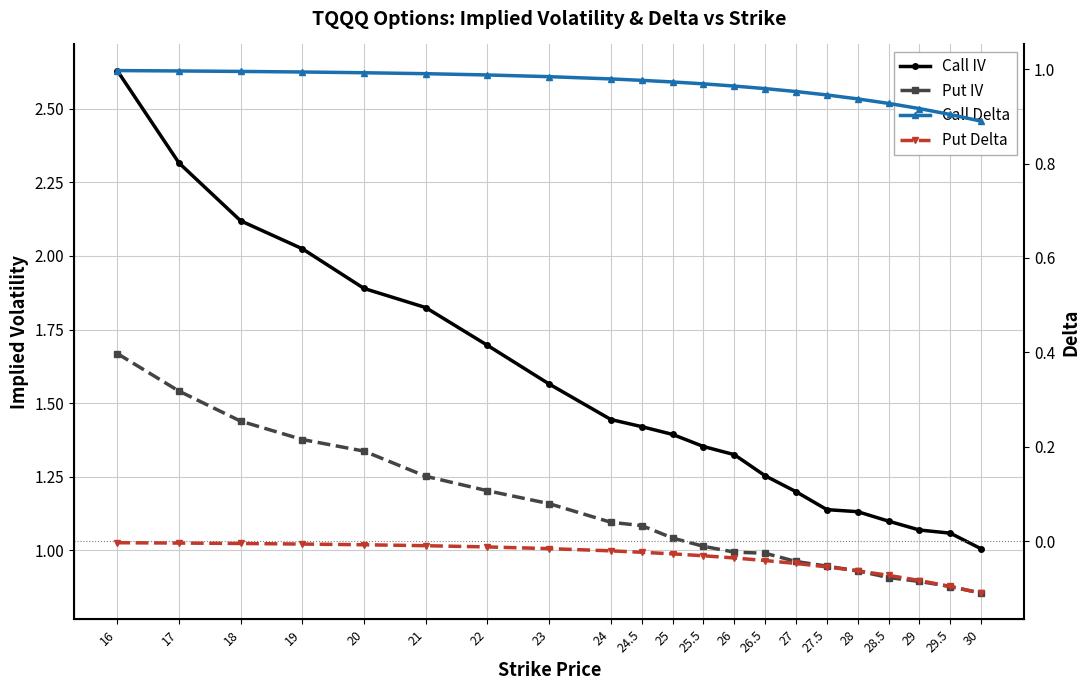

Does the chart display data point markers on the line(s)?

Yes